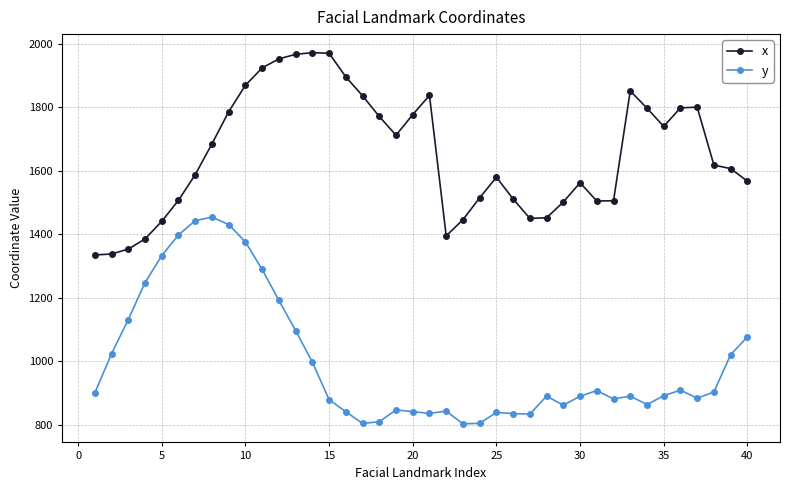

What is the smallest value displayed?

802.5